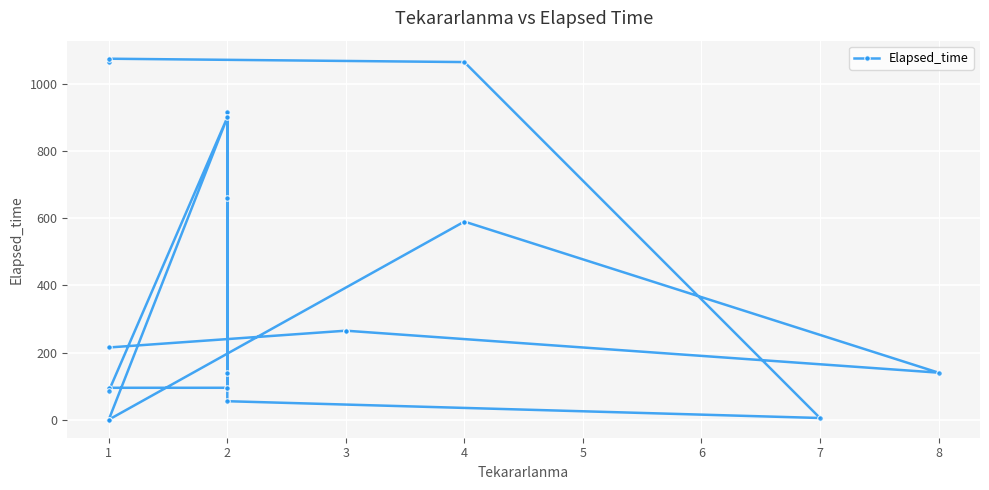

How many series are shown in this chart?

1